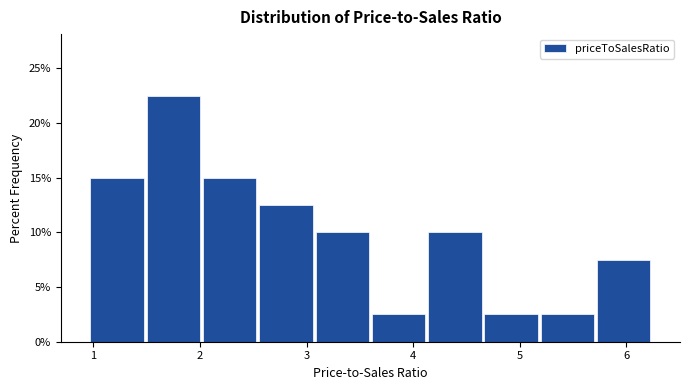

Which range on the x-axis has the tallest bar?

1.5 to 2.0